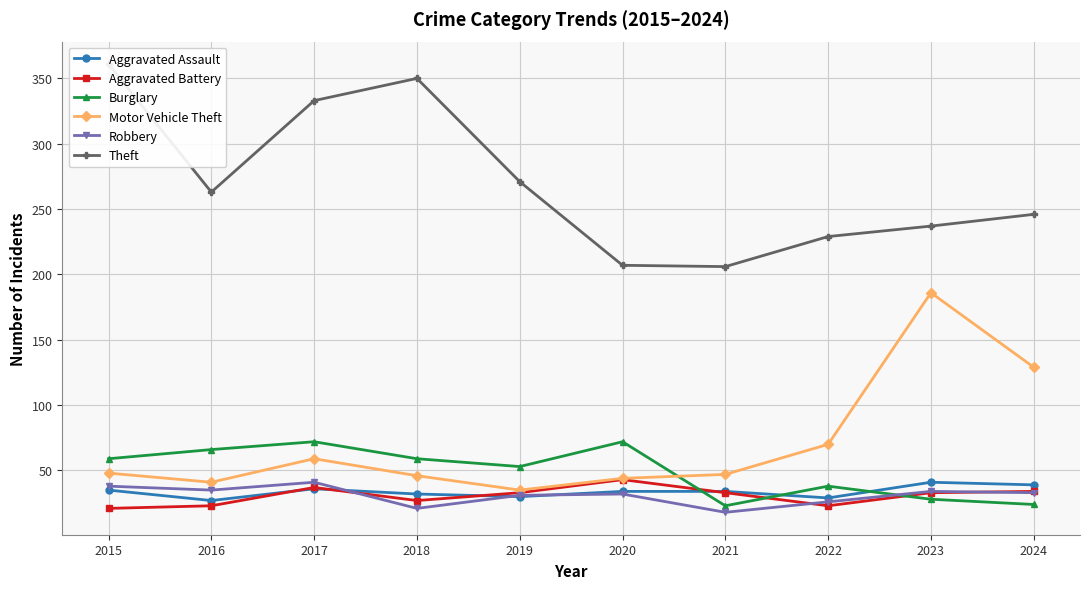

How many data points does each series have?

10